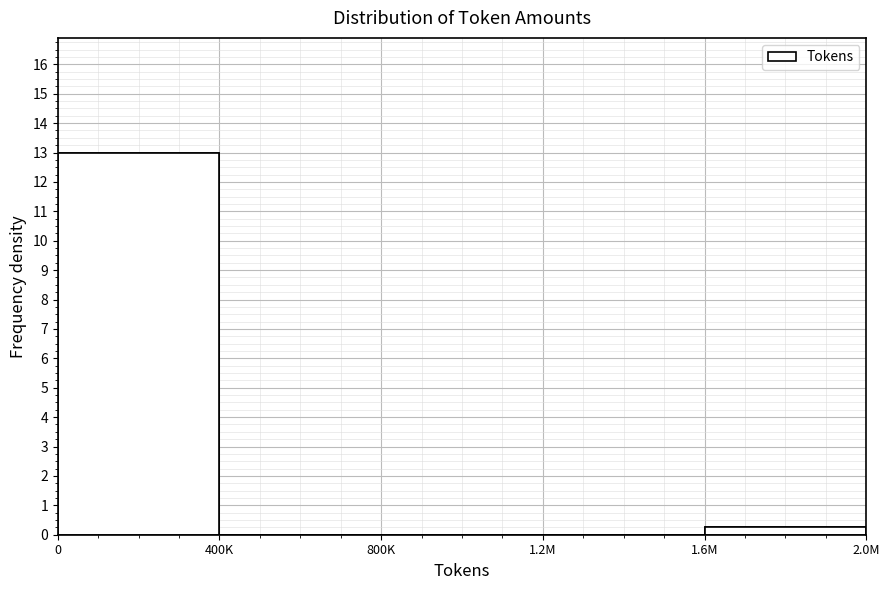

The value at 1.2M is 0.0. True or false?

True